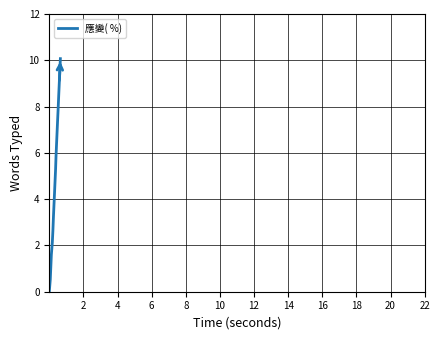

What is the greatest value displayed?

10.1